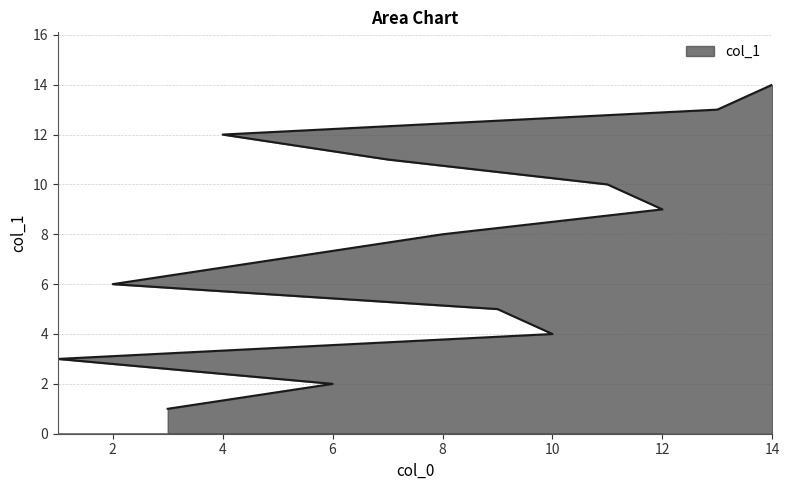

Rank the categories by value from highest to lowest.

14, 13, 4, 7, 11, 12, 8, 5, 2, 9, 10, 1, 6, 3